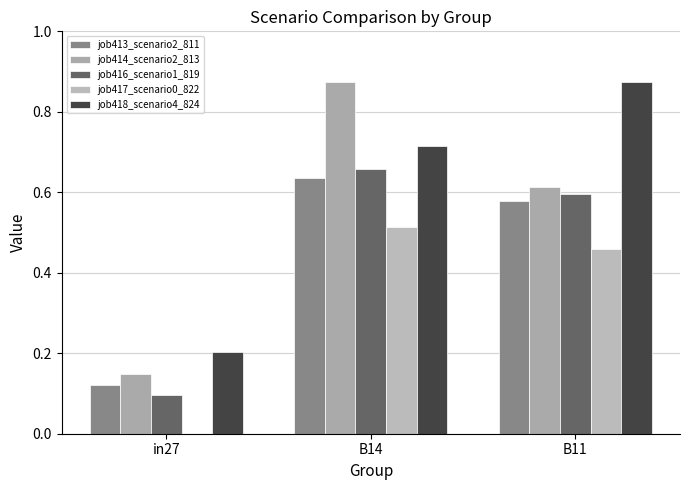

Reading left to right, what are all the values shown in this chart?

job413_scenario2_811: 0.1	0.6	0.6
job414_scenario2_813: 0.1	0.9	0.6
job416_scenario1_819: 0.1	0.7	0.6
job417_scenario0_822: 0.0	0.5	0.5
job418_scenario4_824: 0.2	0.7	0.9